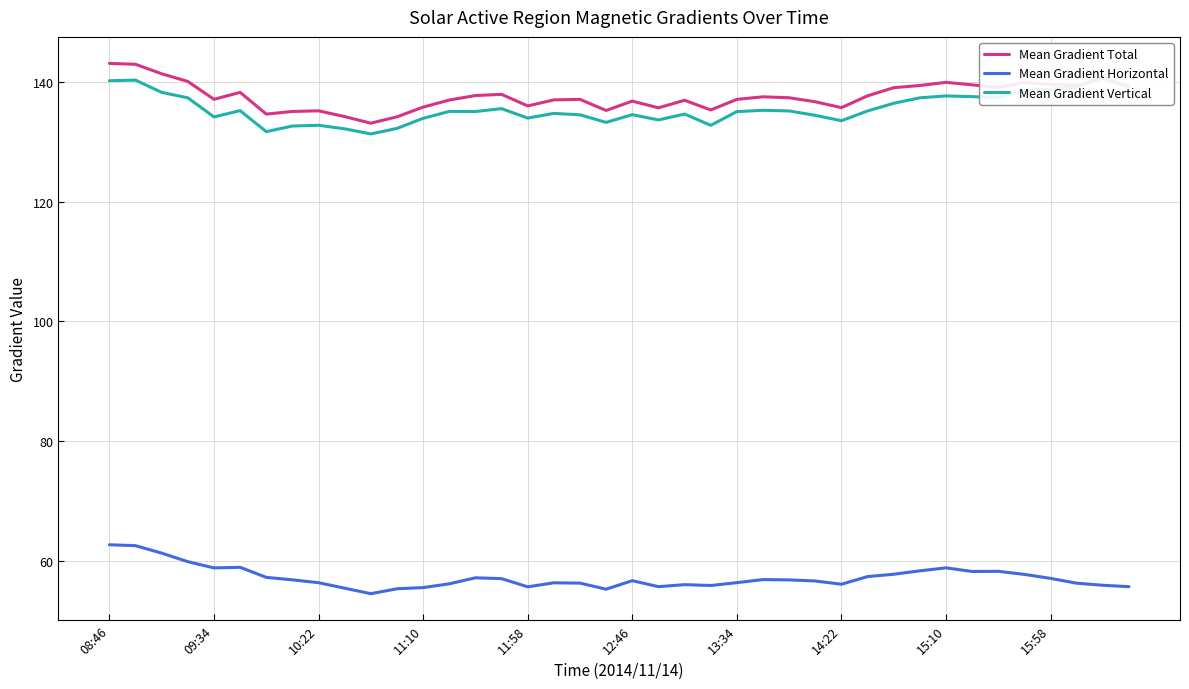

The Mean Gradient Total series shows 203.7 at 30. True or false?

False